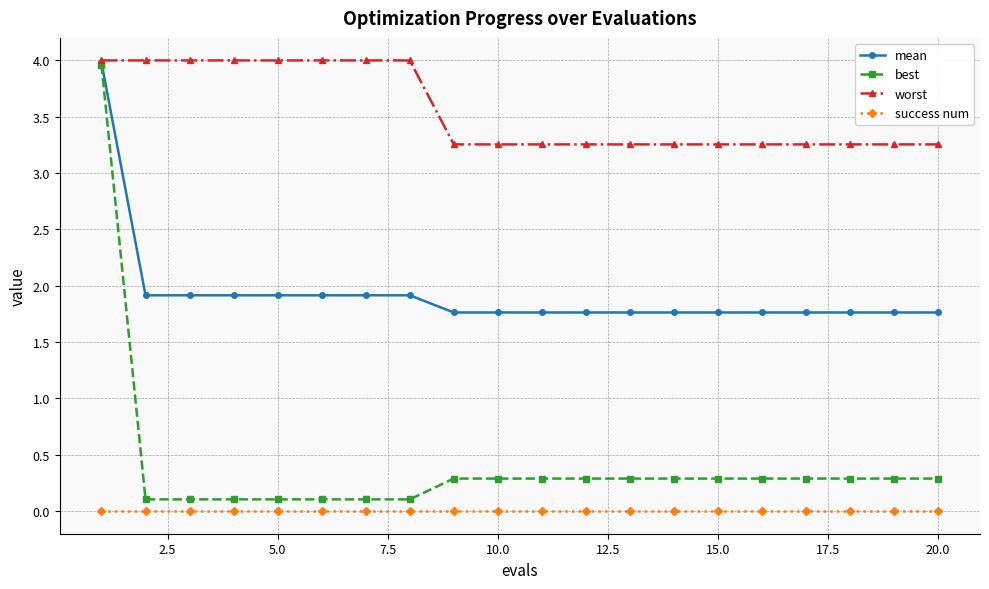

Which series has the largest total across all categories?

worst